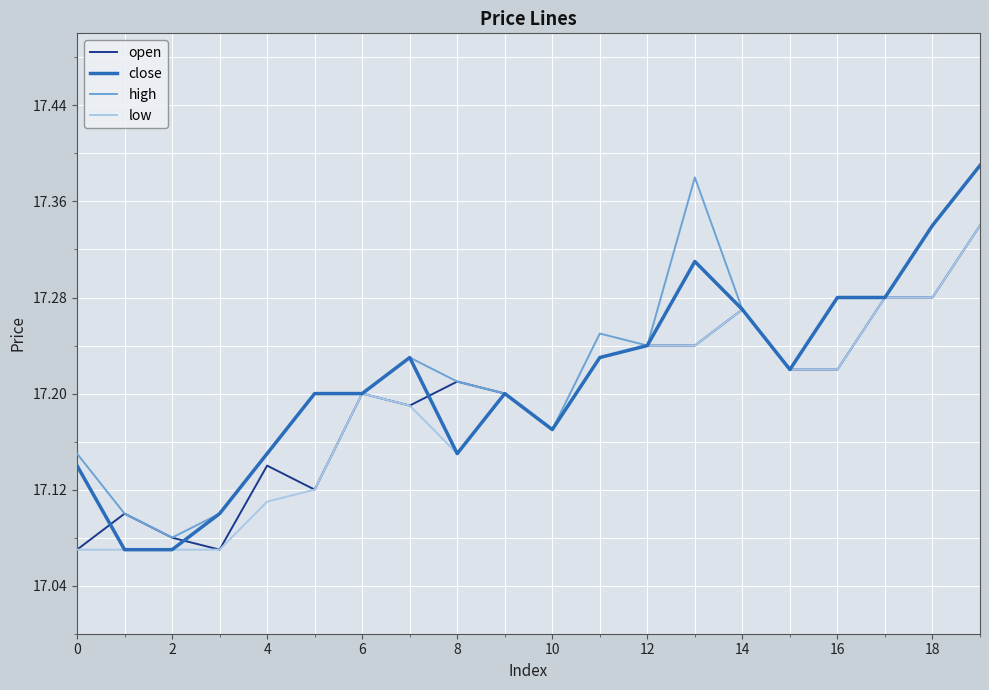

The close series shows 29.9 at 0. True or false?

False